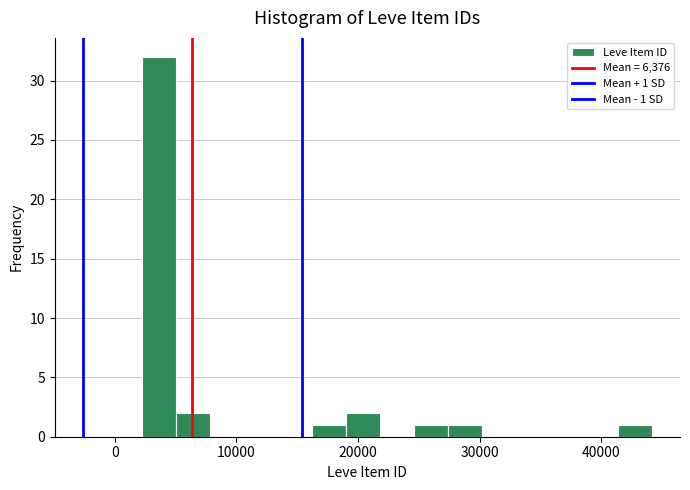

Around what value on the x-axis is the tallest bar? Give the approximate position of its centre, as read against the axis.

4000